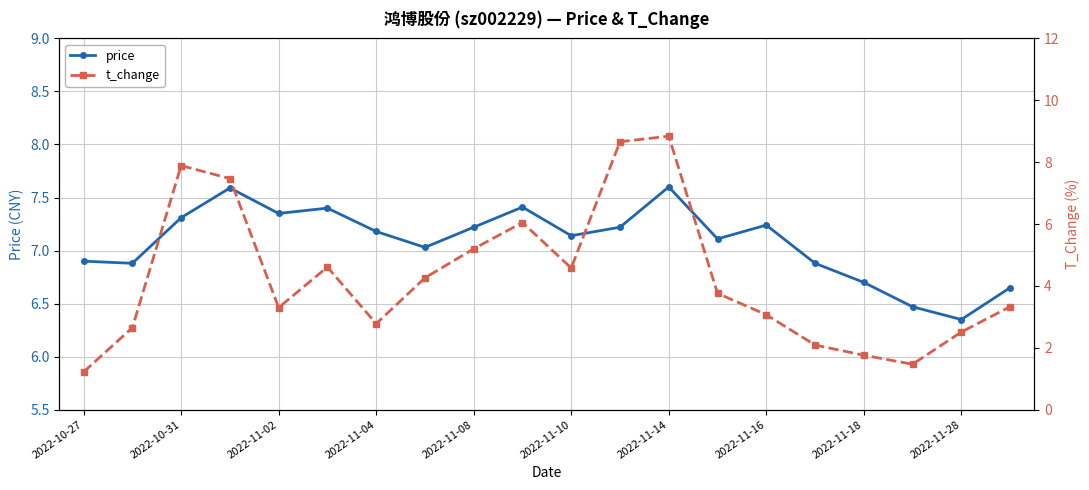

Rank the series by their maximum value, from lowest to highest.

price, t_change